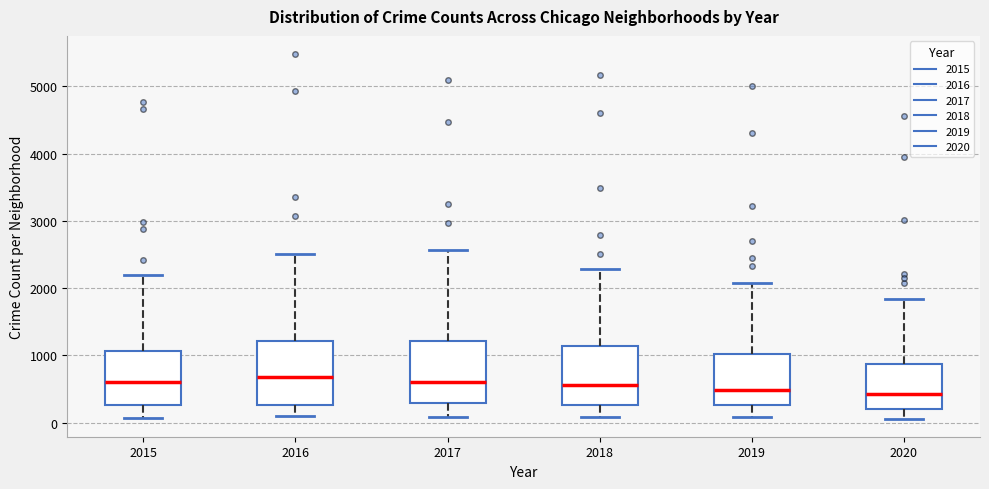

Reading left to right, transcribe this box plot: for each box, give where its median line is, the range the box spans, and where its two whiskers end, as read against the y-axis. The values are not printed on the chart, so give them approximately, as read against the axis.

2015: median 600, box 300 to 1100, whiskers 100 to 2200
2016: median 700, box 300 to 1200, whiskers 100 to 2500
2017: median 600, box 300 to 1200, whiskers 100 to 2600
2018: median 600, box 300 to 1100, whiskers 100 to 2300
2019: median 500, box 300 to 1000, whiskers 100 to 2100
2020: median 400, box 200 to 900, whiskers 100 to 1800